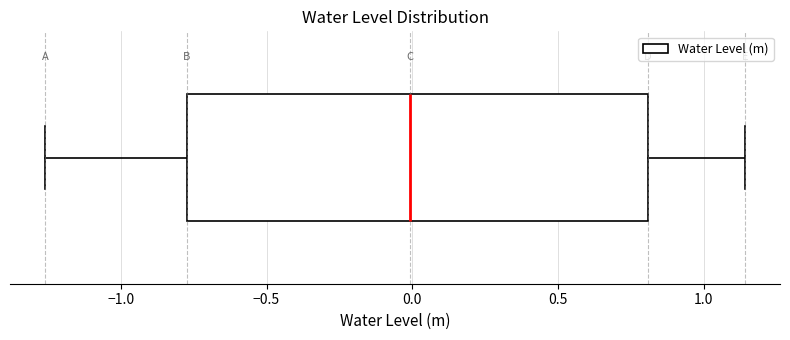

Where does the right whisker of the box end on the x-axis? The values are not printed on the chart, so give them approximately, as read against the axis.

1.15